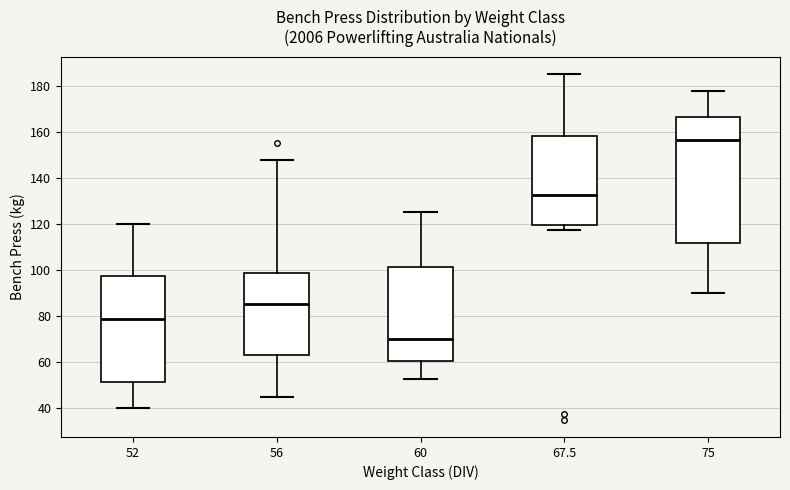

Reading left to right, read every box against the y-axis: the position of its median line, the range the box covers, and the ends of its whiskers. The values are not printed on the chart, so give them approximately, as read against the axis.

52: median 78, box 52 to 98, whiskers 40 to 120
56: median 86, box 64 to 98, whiskers 46 to 148
60: median 70, box 60 to 102, whiskers 52 to 126
67.5: median 132, box 120 to 158, whiskers 118 to 186
75: median 156, box 112 to 166, whiskers 90 to 178